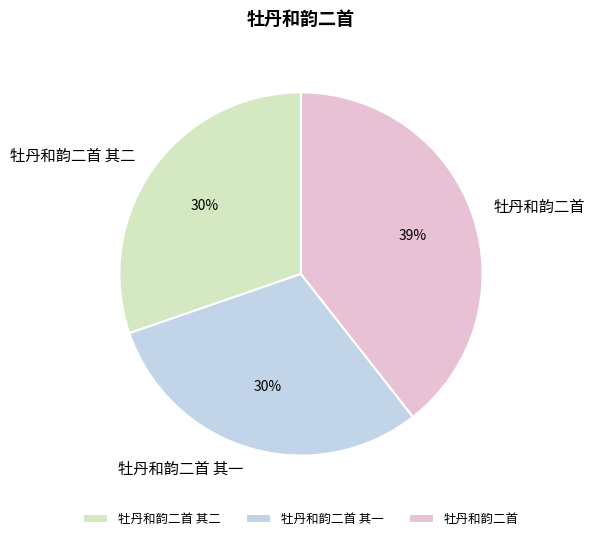

What percentage is the 牡丹和韵二首 其二 slice, to the nearest percent?

30%